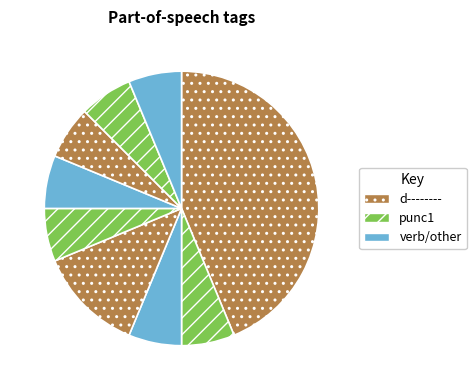

How many segments does this pie chart have?

9